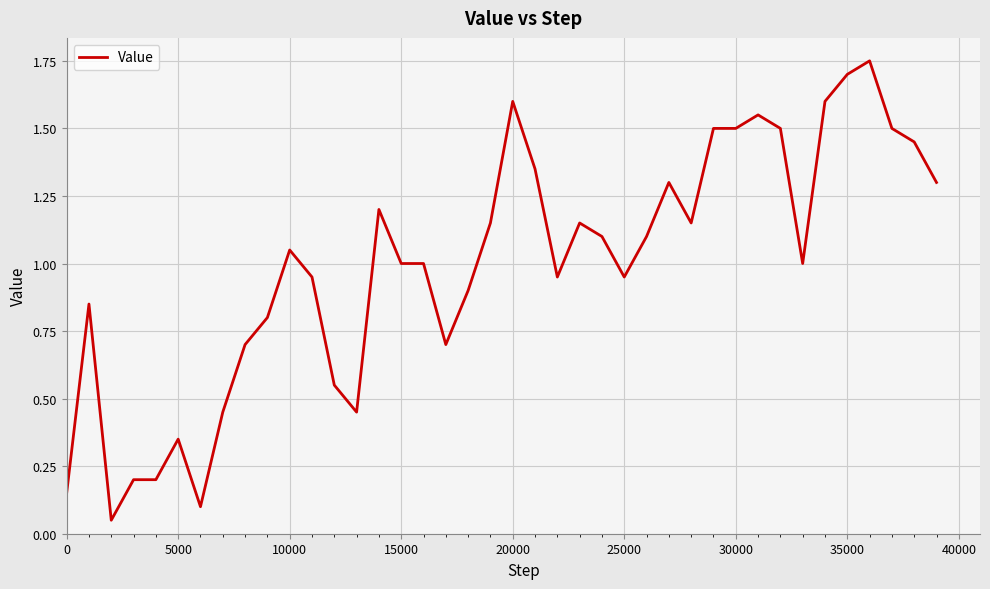

What is the difference between the maximum and minimum values?

1.7